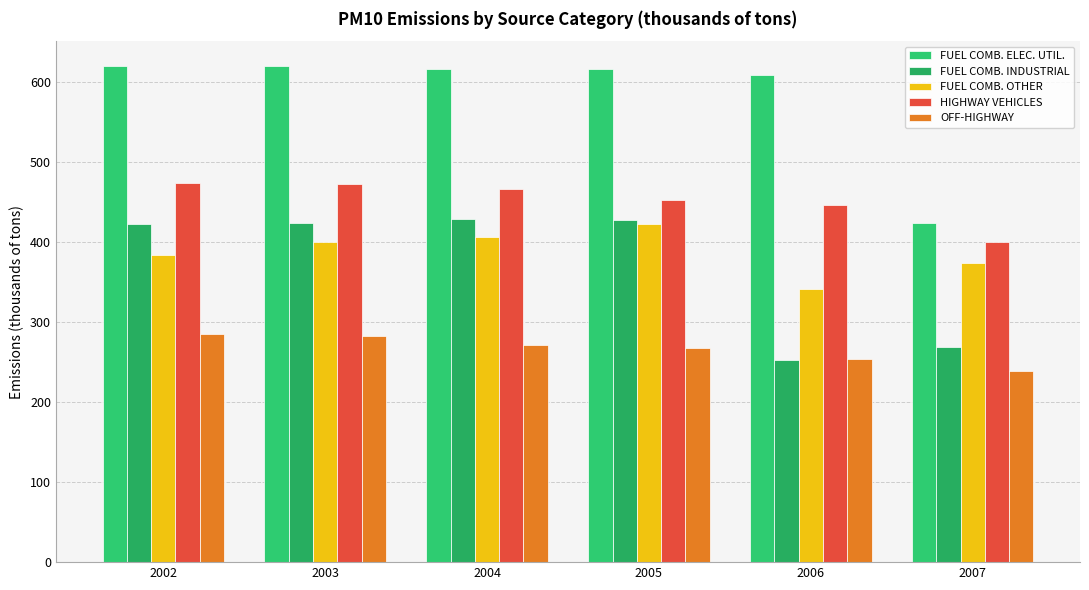

What is the sum of the OFF-HIGHWAY values at 2003 and 2002?

568.2